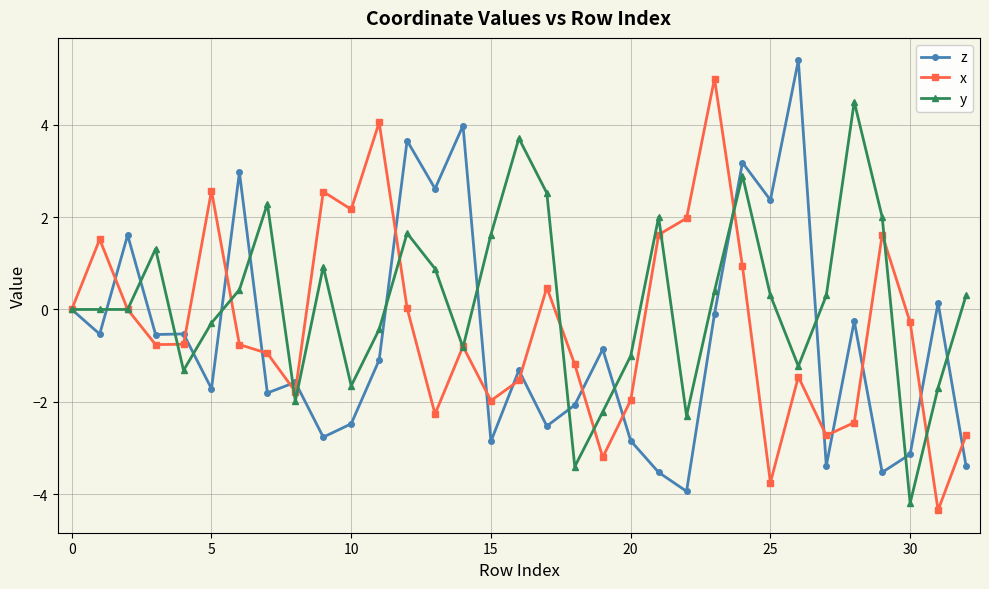

Which series has the largest total across all categories?

y